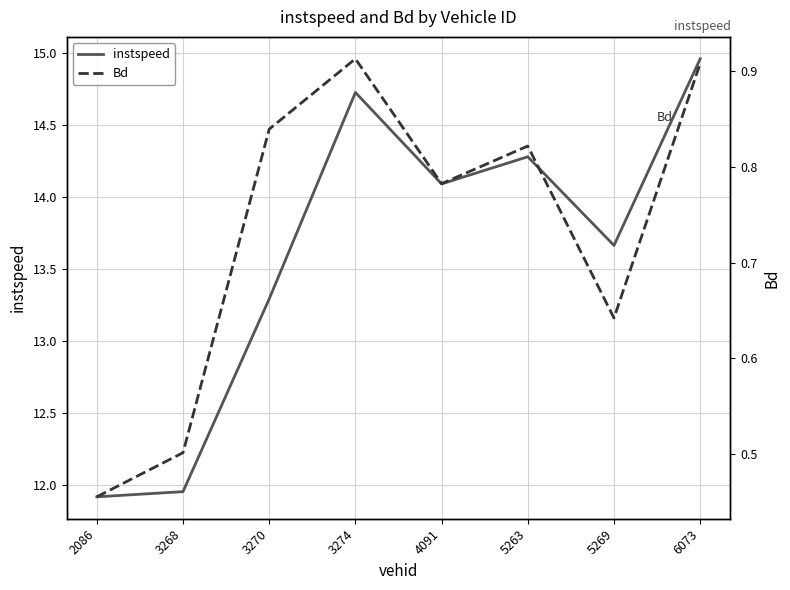

Between 5263 and 3274, which is larger?

3274